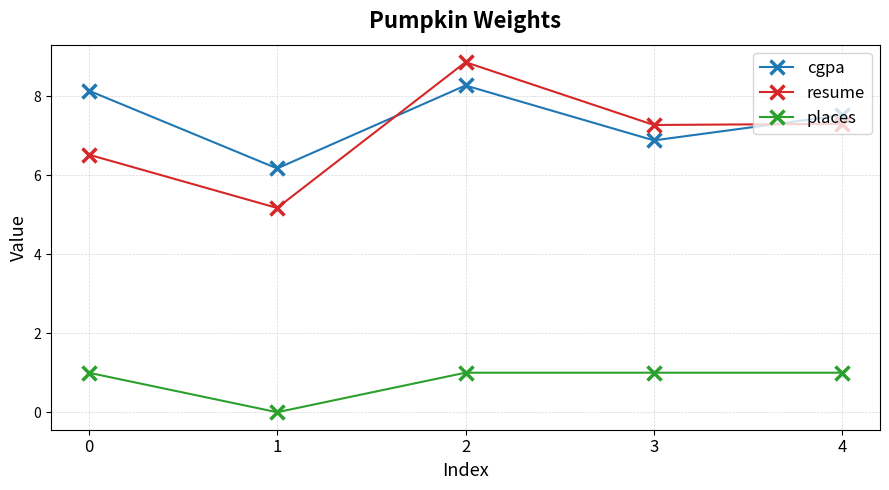

At which category does resume reach its first local valley?

1